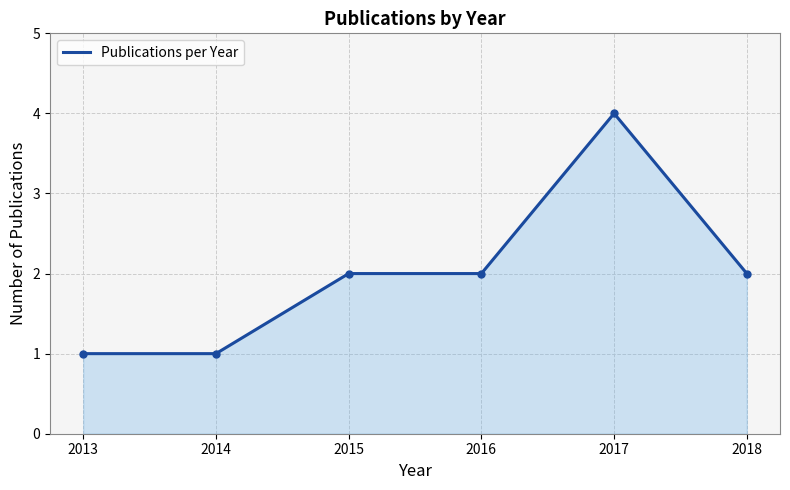

Reading left to right, what are all the values shown in this chart?

2013=1	2014=1	2015=2	2016=2	2017=4	2018=2